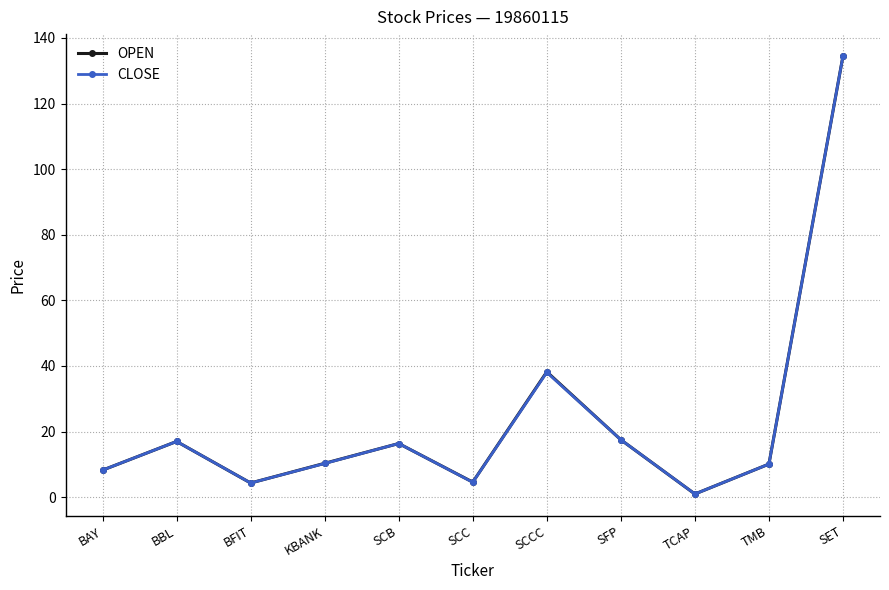

What is the difference between the maximum and minimum values in the OPEN series?

133.5